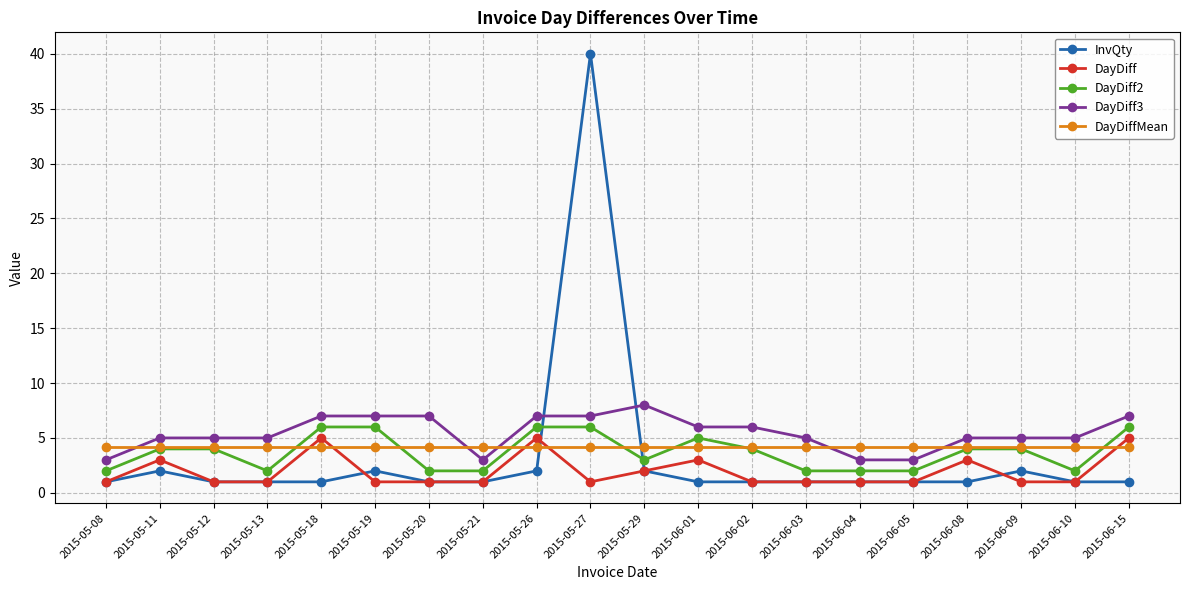

Which series has the largest range (max minus min)?

InvQty